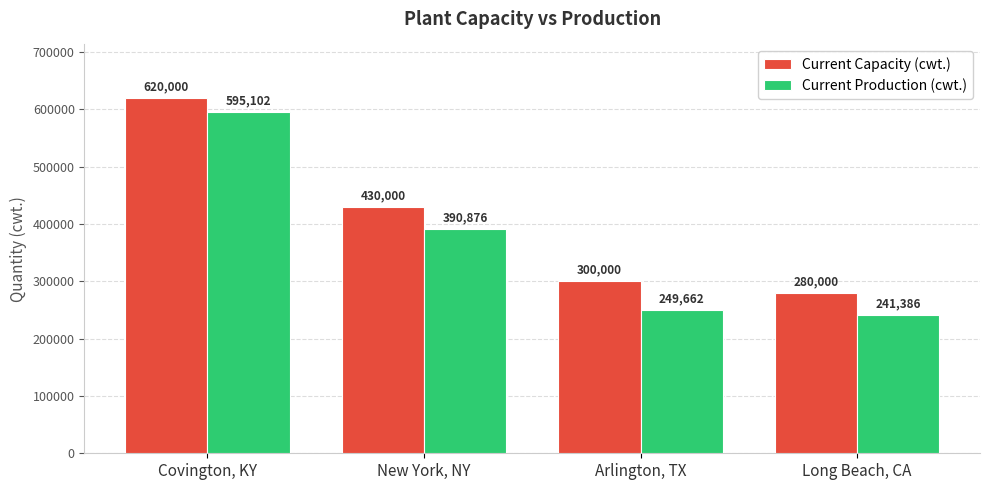

Which label corresponds to the largest value in the chart?

Covington, KY